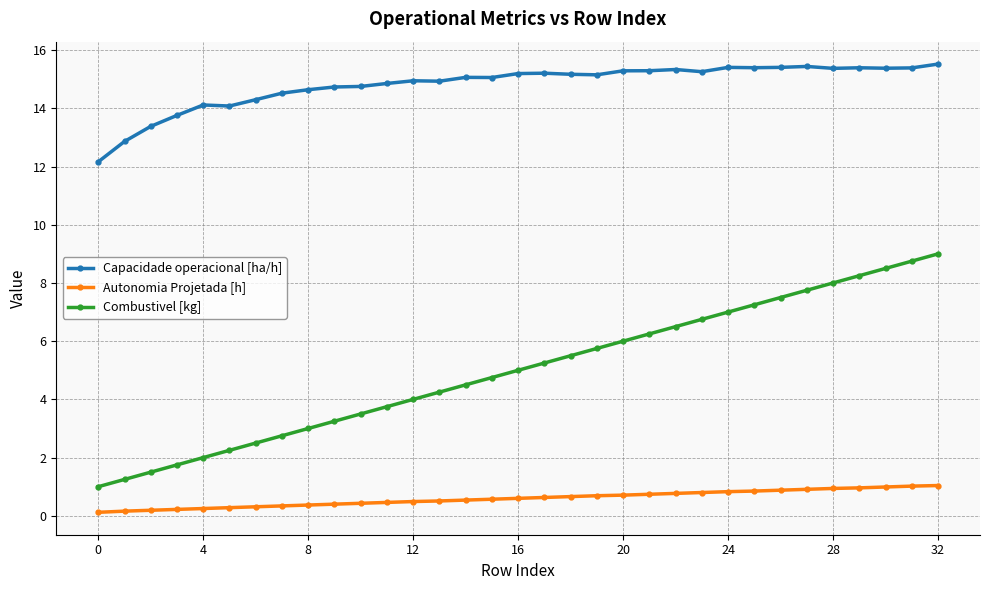

What is the difference between the maximum and minimum values in the Capacidade operacional [ha/h] series?

3.4